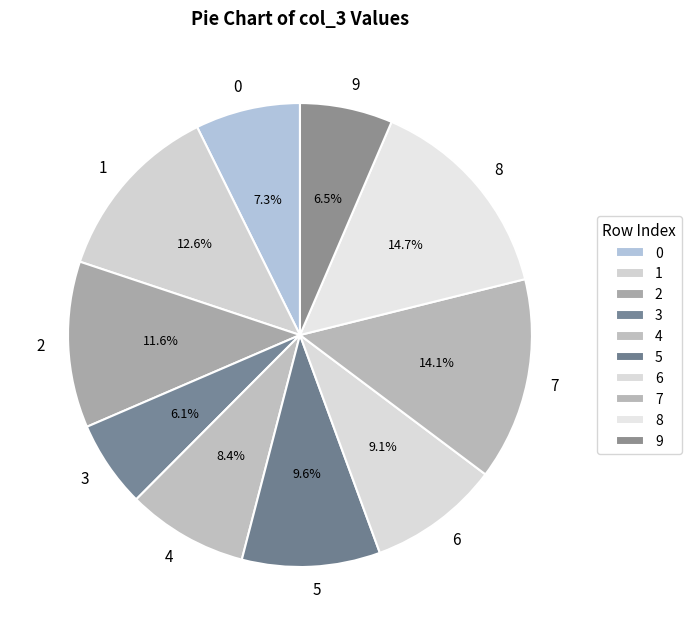

Is the sum of 7 and 0 greater than half?

No